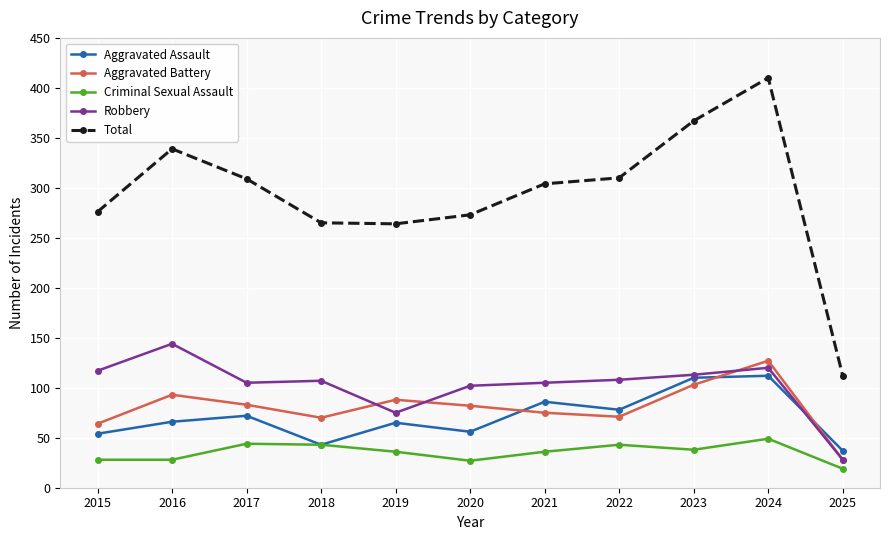

What is the sum of all Aggravated Assault values?

779